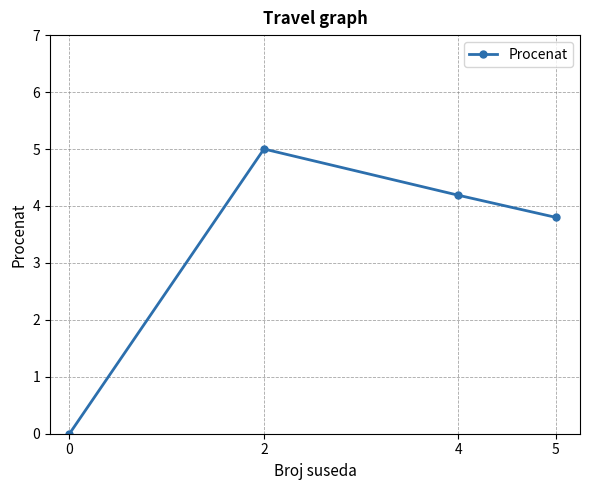

Between 4 and 2, which is larger?

2